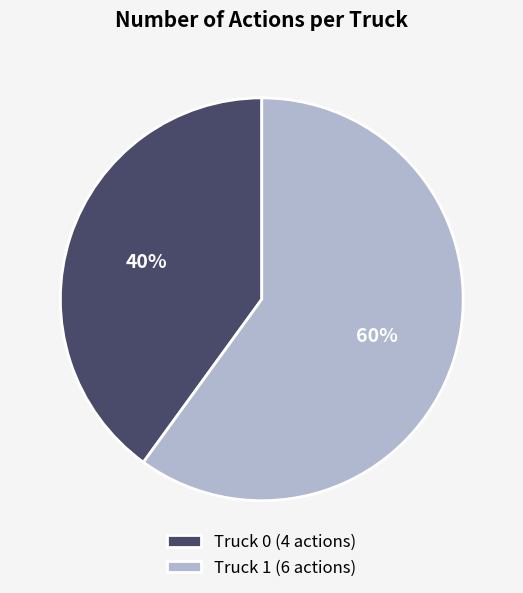

Approximately how many times larger is the value at Truck 0 compared to Truck 1?

0.7